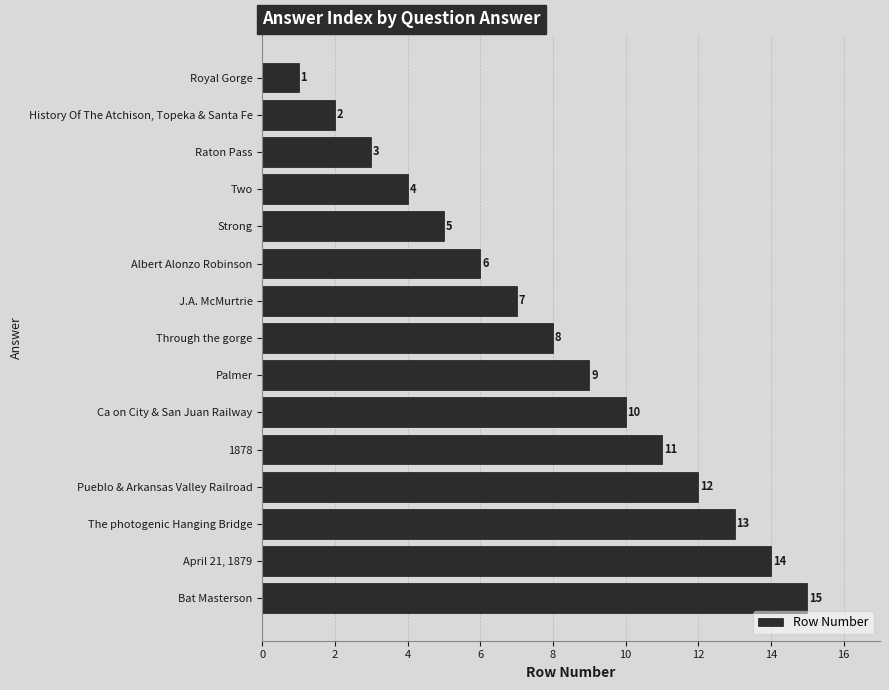

What is the smallest value displayed?

1